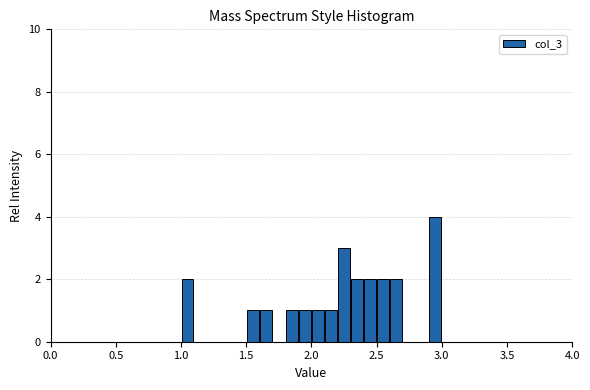

Read against the x-axis, roughly where is the centre of the tallest bar?

2.95